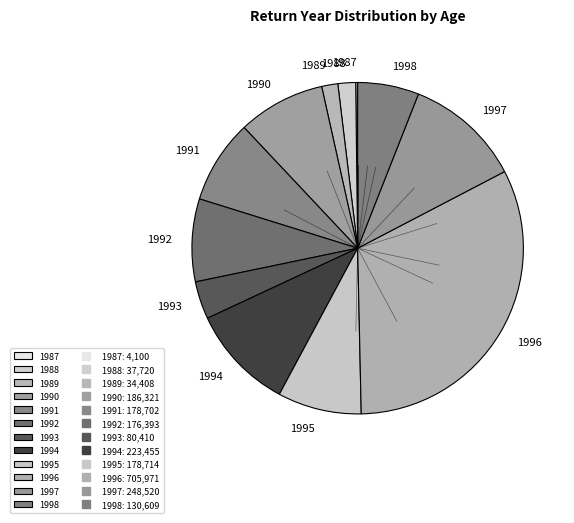

Which has a higher value, 1992 or 1996?

1996